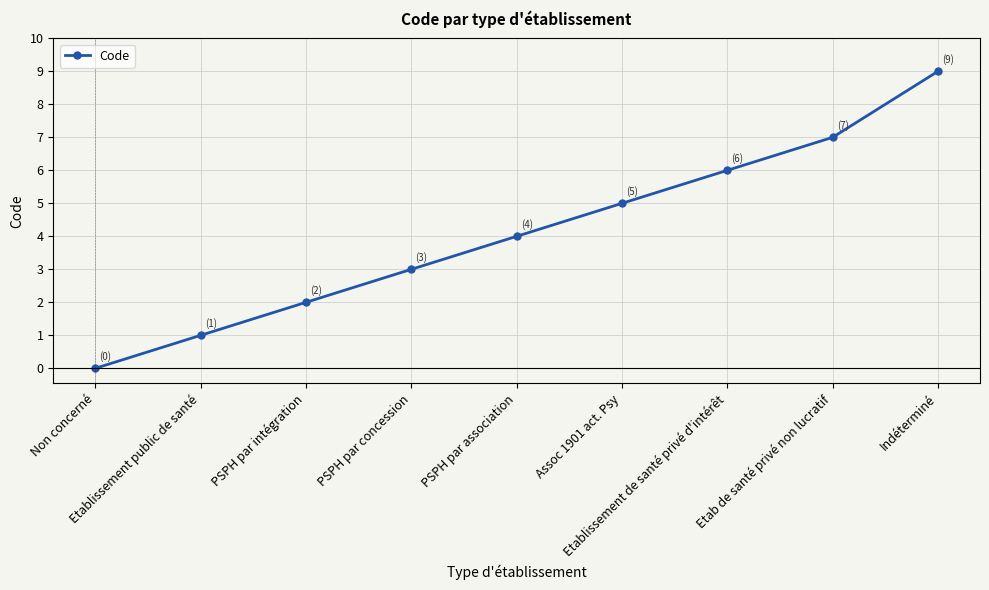

Reading left to right, list all the values displayed in this chart.

Non concerné=0	Etablissement public de santé=1	PSPH par intégration=2	PSPH par concession=3	PSPH par association=4	Assoc 1901 act. Psy=5	Etablissement de santé privé d'intérêt=6	Etab de santé privé non lucratif=7	Indéterminé=9